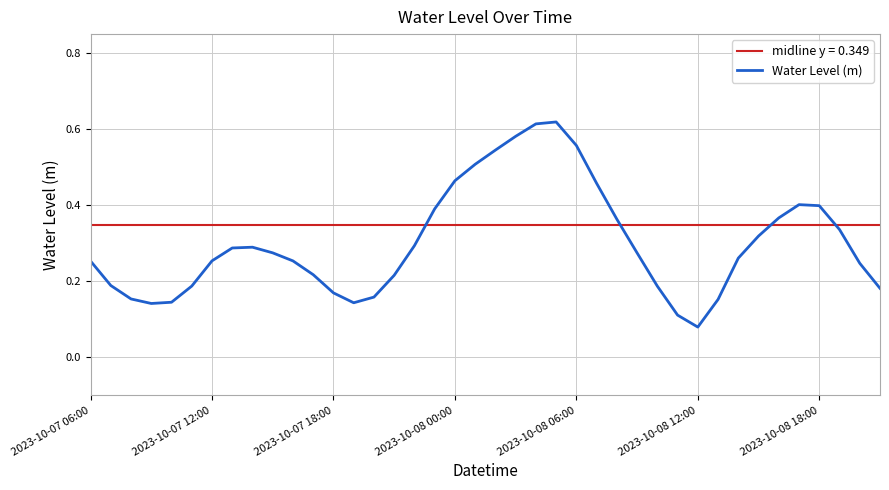

How many points are higher than both their immediate neighbors (excluding endpoints)?

3